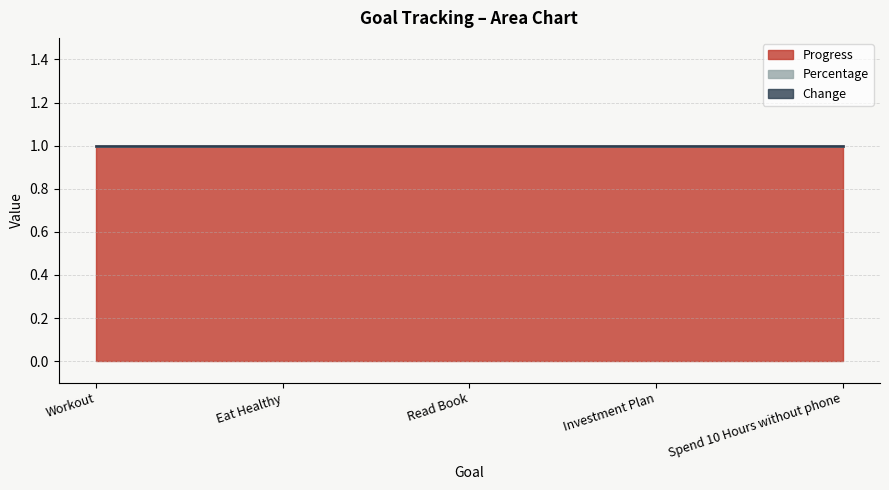

How many lines are shown in the chart?

3